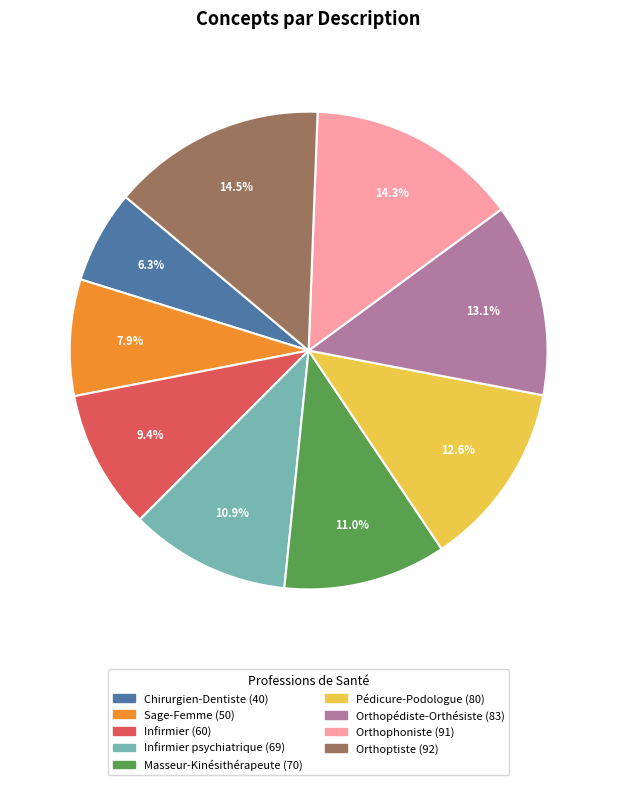

Does any single category account for the majority?

No